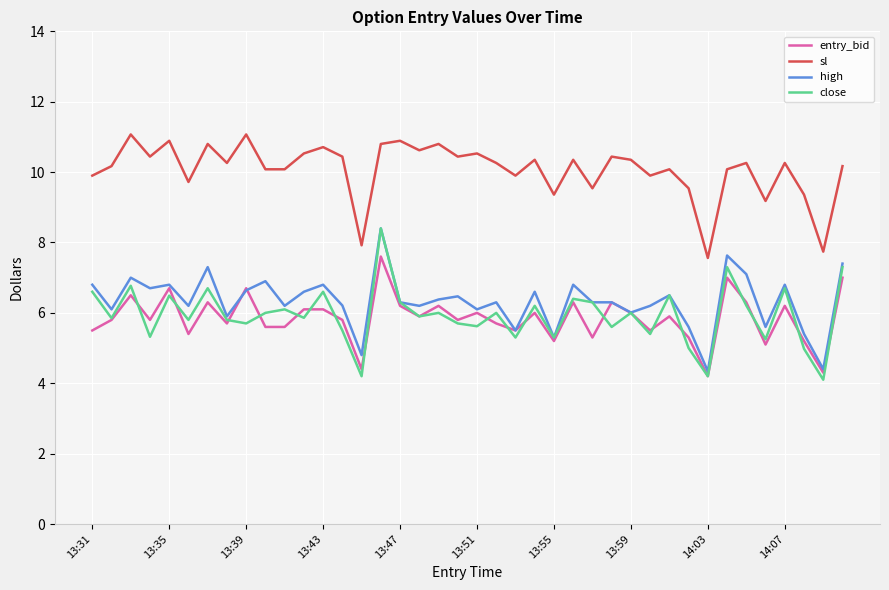

What is the highest value of the sl series?

11.1